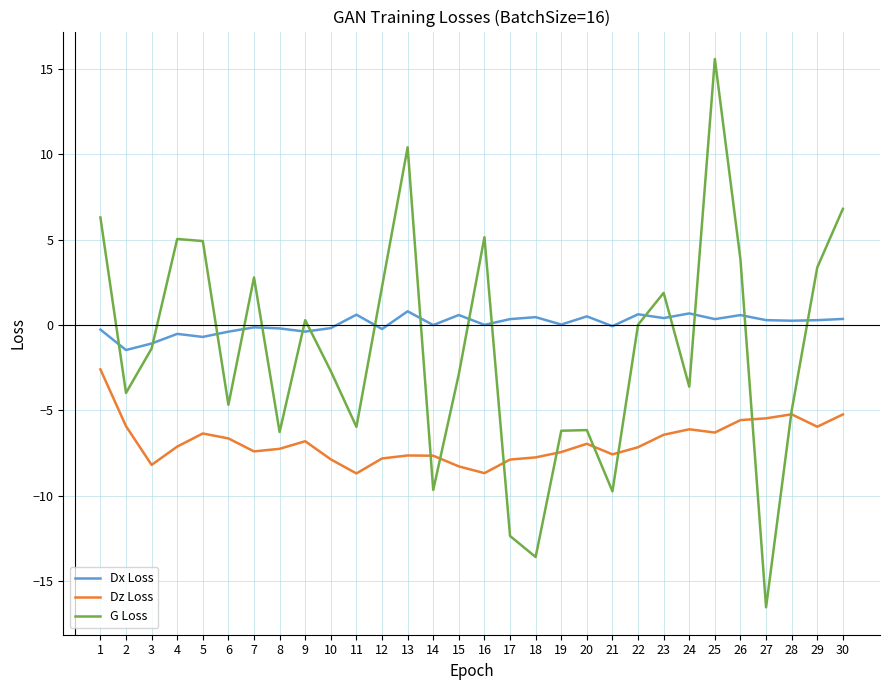

What value does the Dz Loss series have at 20?

-6.9